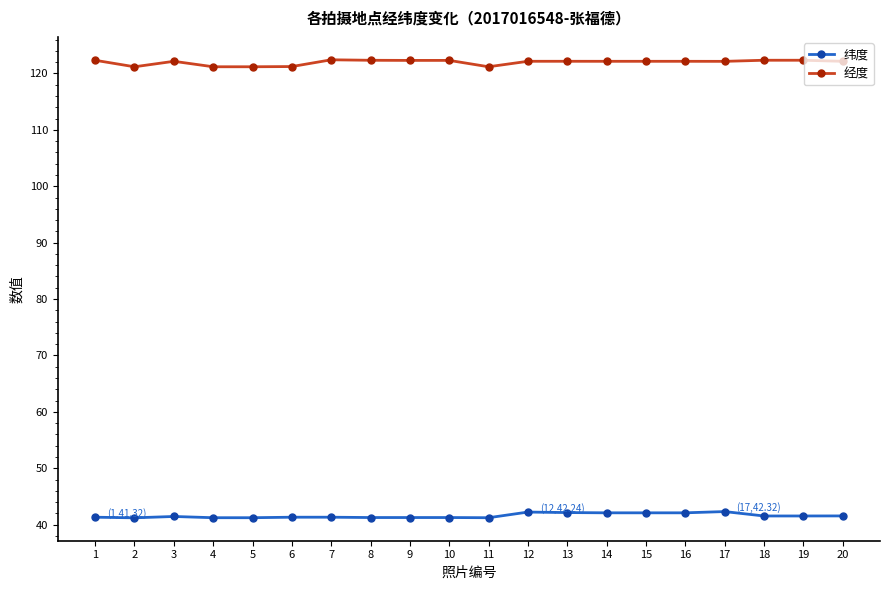

True or false: 纬度 and 经度 intersect in this chart.

False